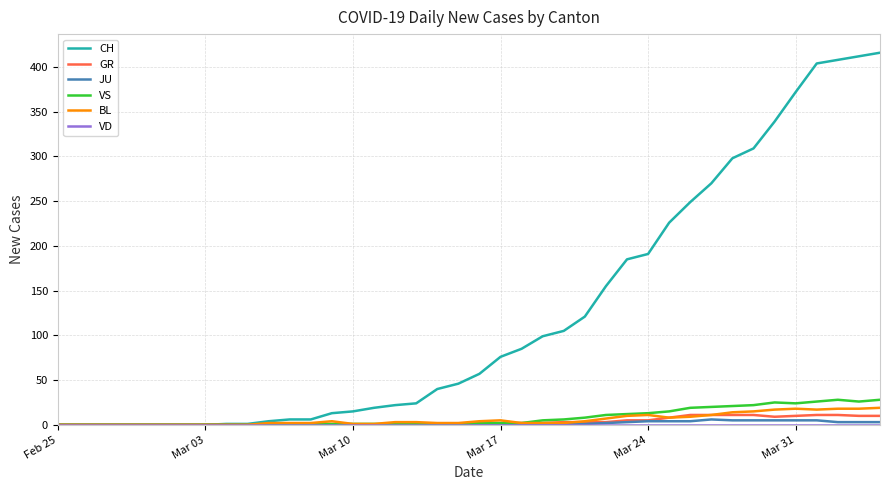

Which series has the largest total across all categories?

CH